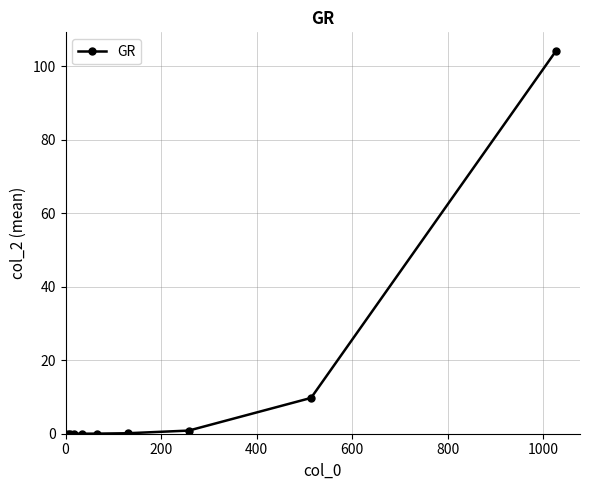

What is the sum of all values?

114.7